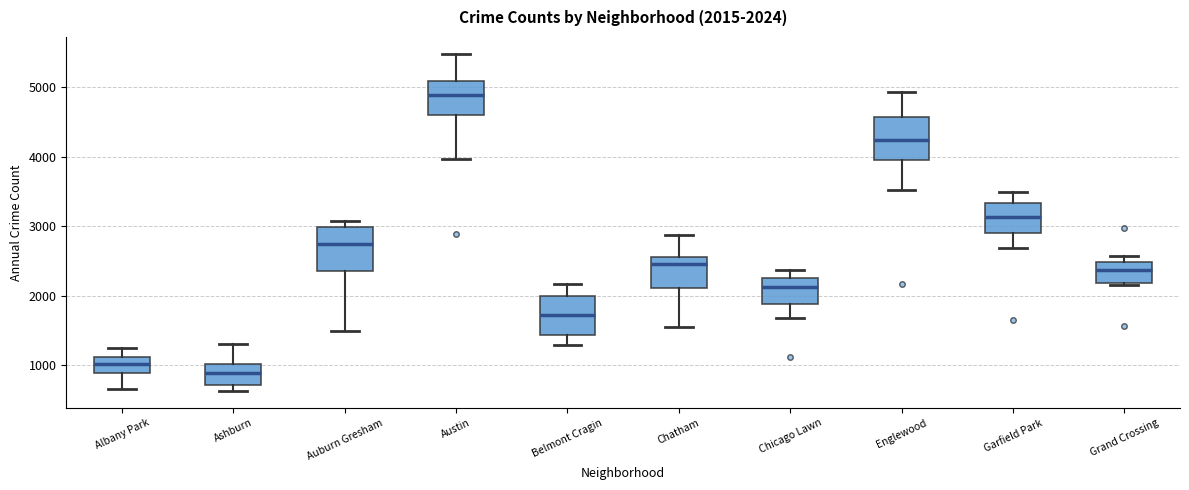

Which box's median line is the lowest?

Ashburn